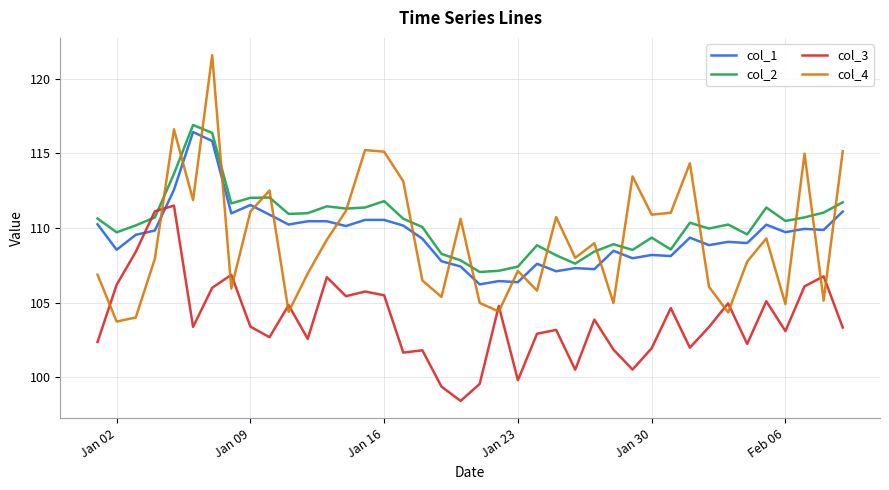

Which series has the largest total across all categories?

col_2